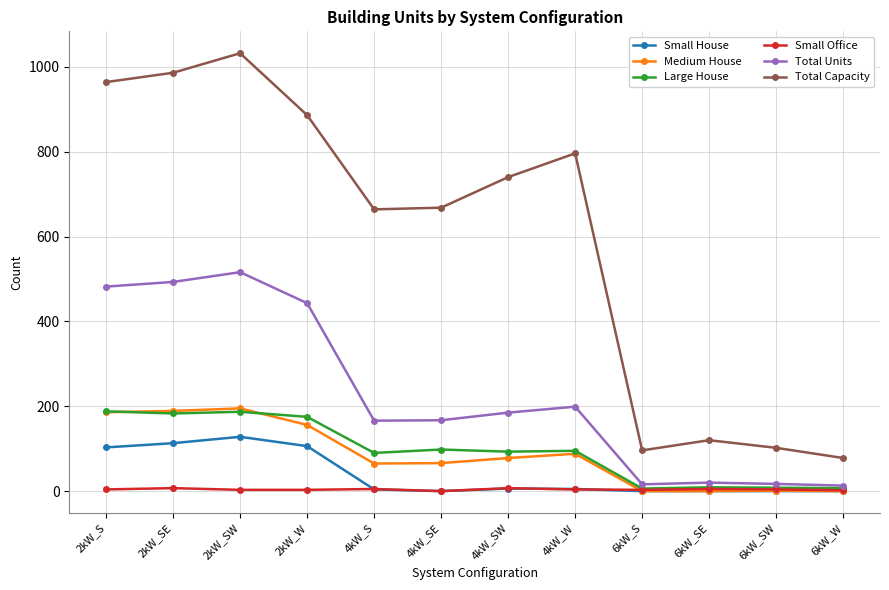

Which series has the widest spread of values?

Total Capacity